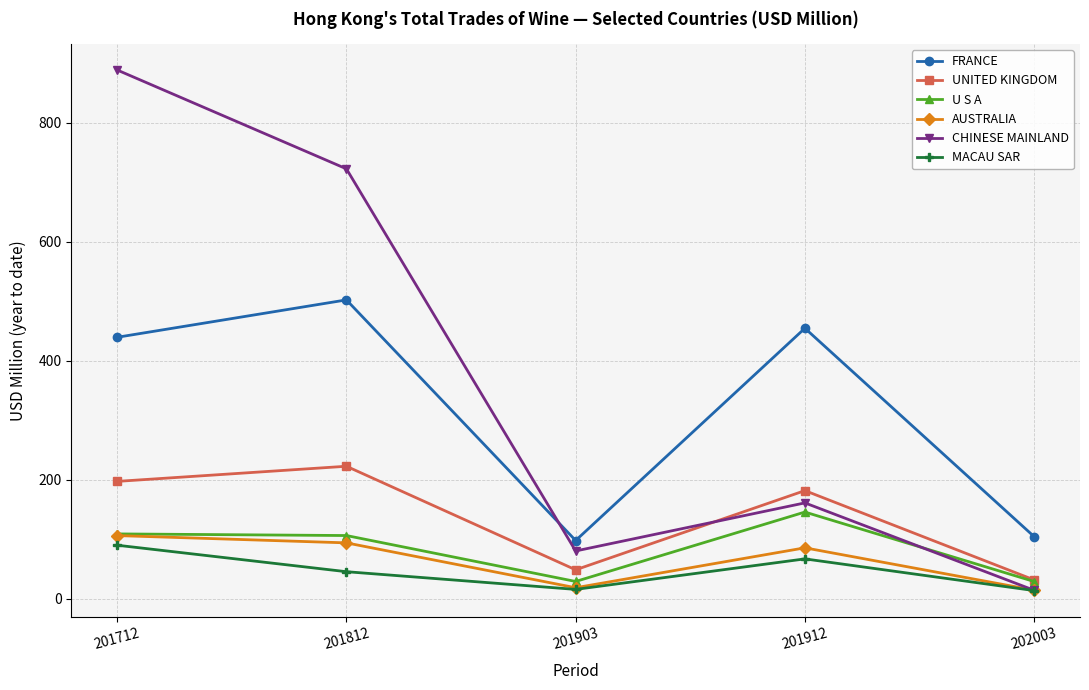

The value of AUSTRALIA at 201712 is 106.2. True or false?

True